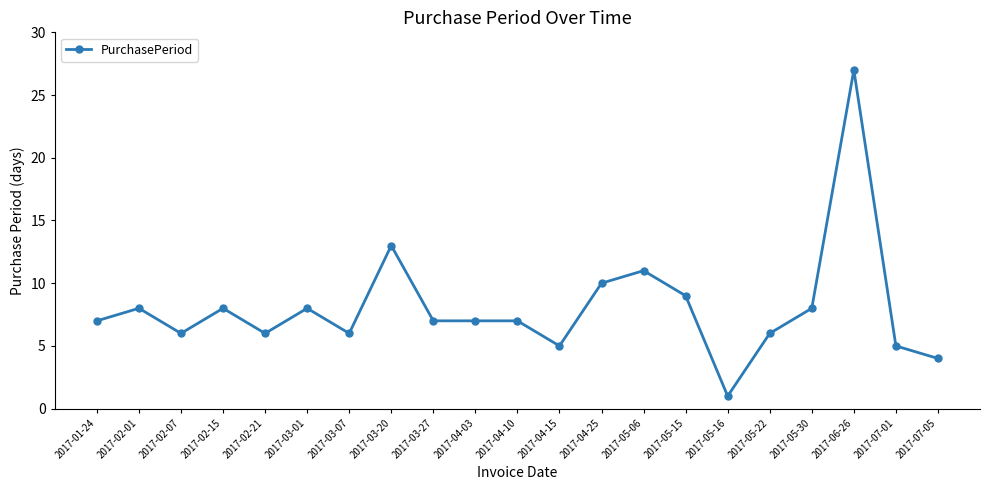

What is the change in value from 2017-02-21 to 2017-04-03?

+1